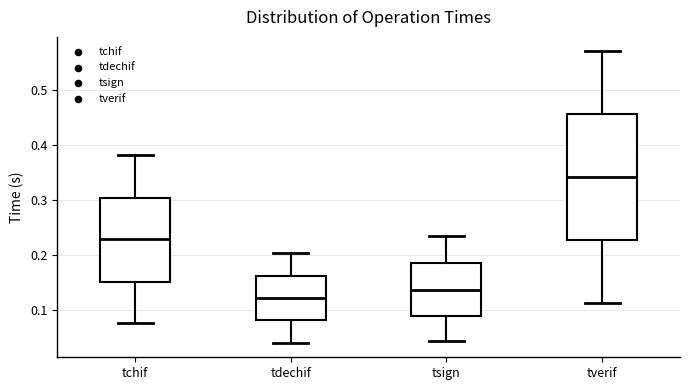

Where is the lower edge of the box for tdechif on the y-axis? The values are not printed on the chart, so give them approximately, as read against the axis.

0.08